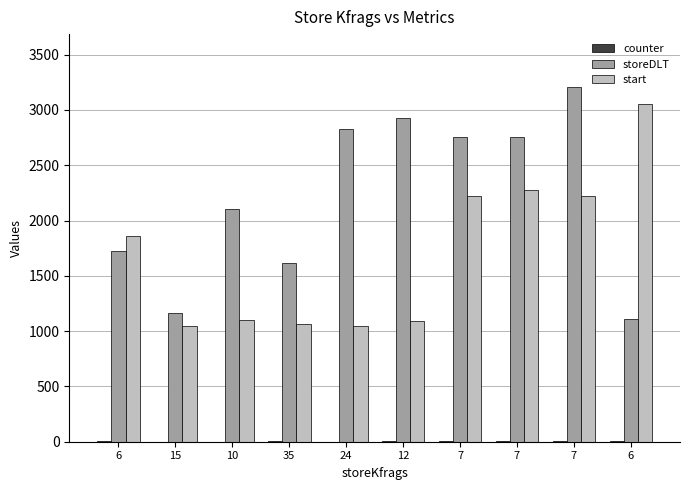

Reading left to right, list all the values displayed in this chart.

counter: 8	2	0	3	1	7	6	9	5	4
storeDLT: 1721	1160	2100	1618	2824	2931	2757	2756	3205	1112
start: 1861	1049	1104	1065	1042	1088	2222	2277	2221	3053